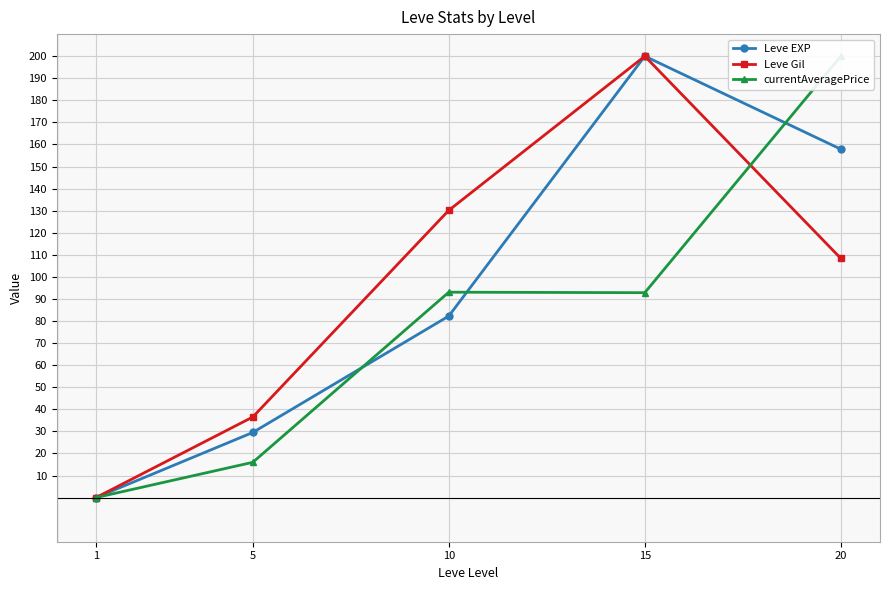

At how many categories does at least one series exceed 171?

2